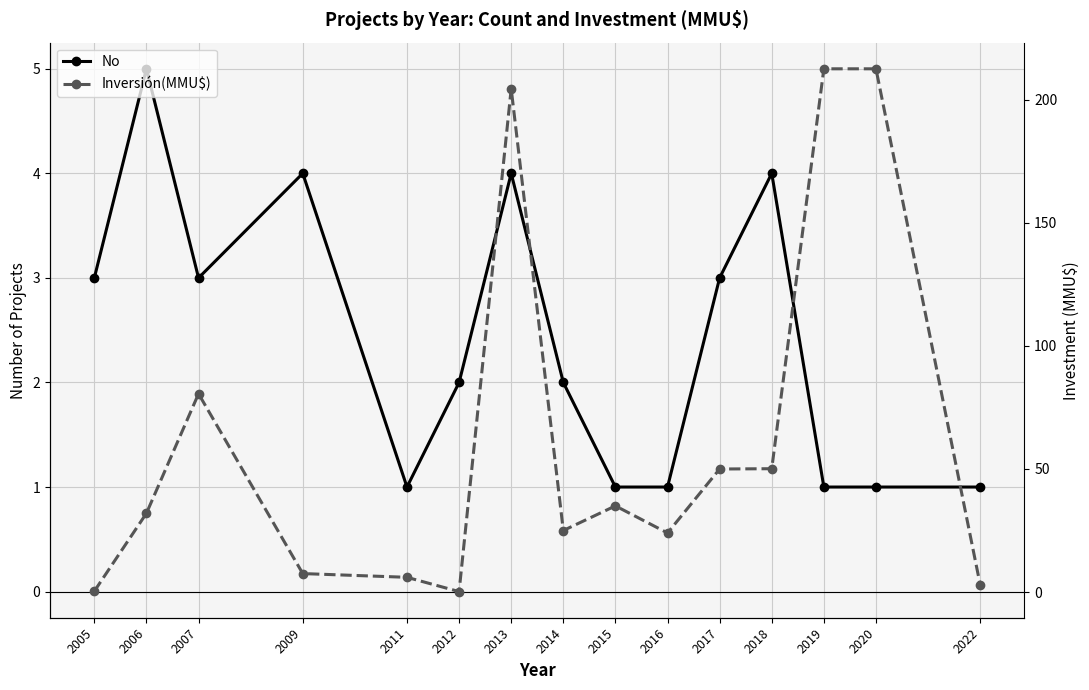

How many lines are shown in the chart?

2